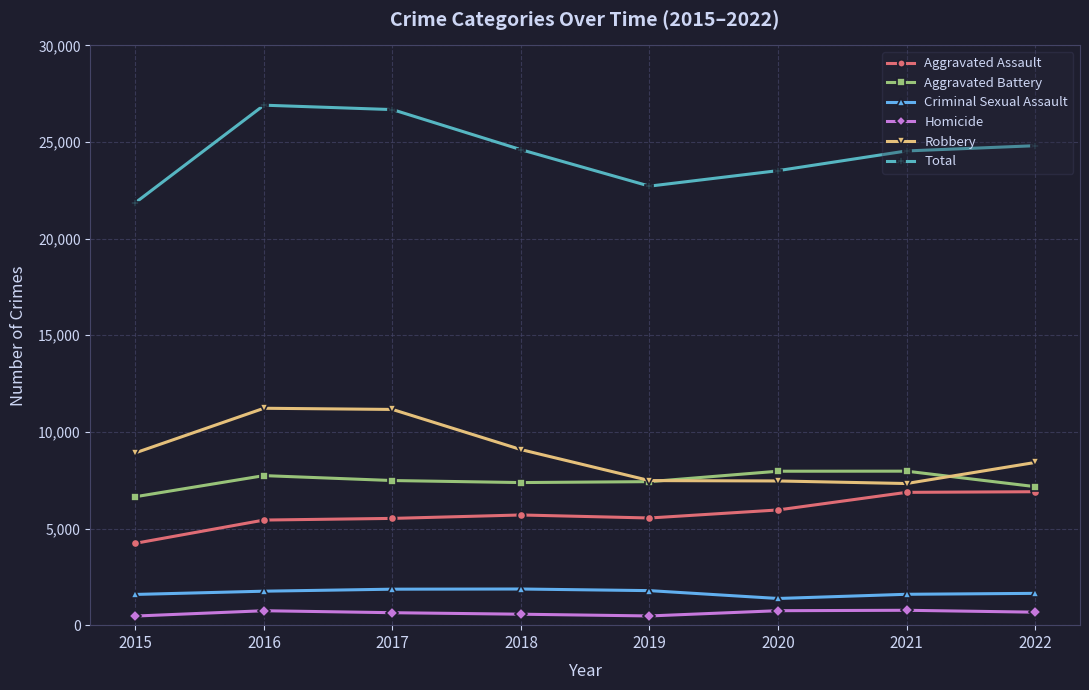

What is the difference between the Criminal Sexual Assault values at 2015 and 2020?

209